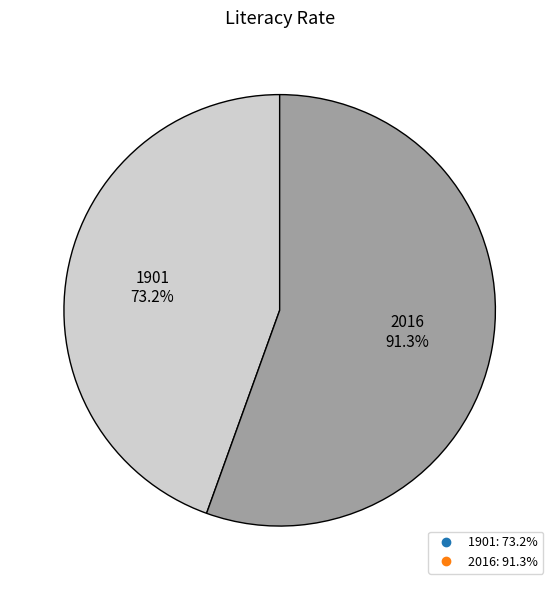

To the nearest percent, what portion does 2016 represent?

56%